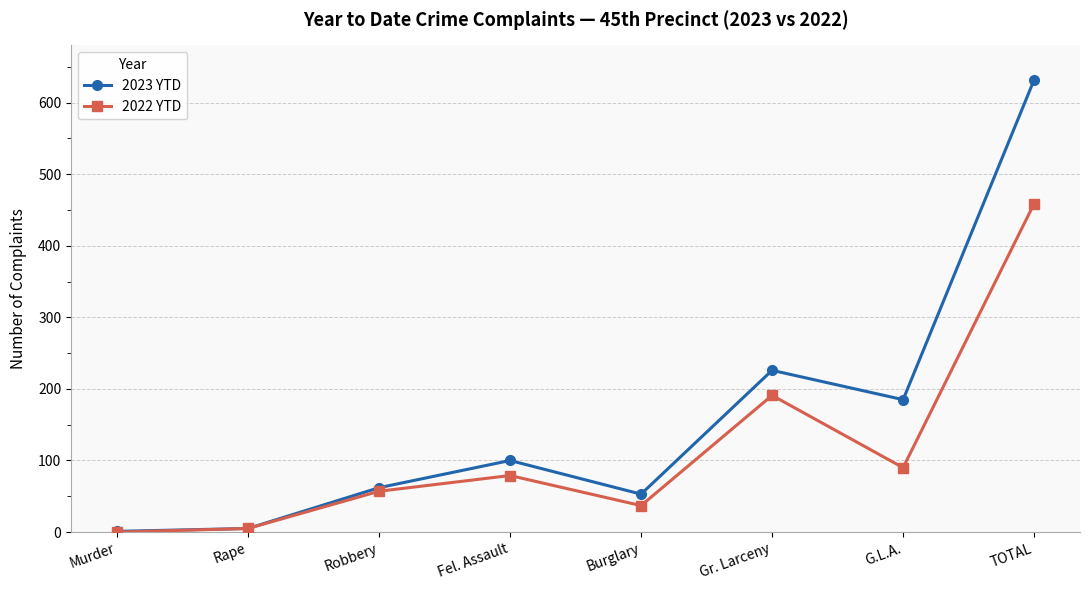

The 2022 YTD series shows 37 at Burglary. True or false?

True